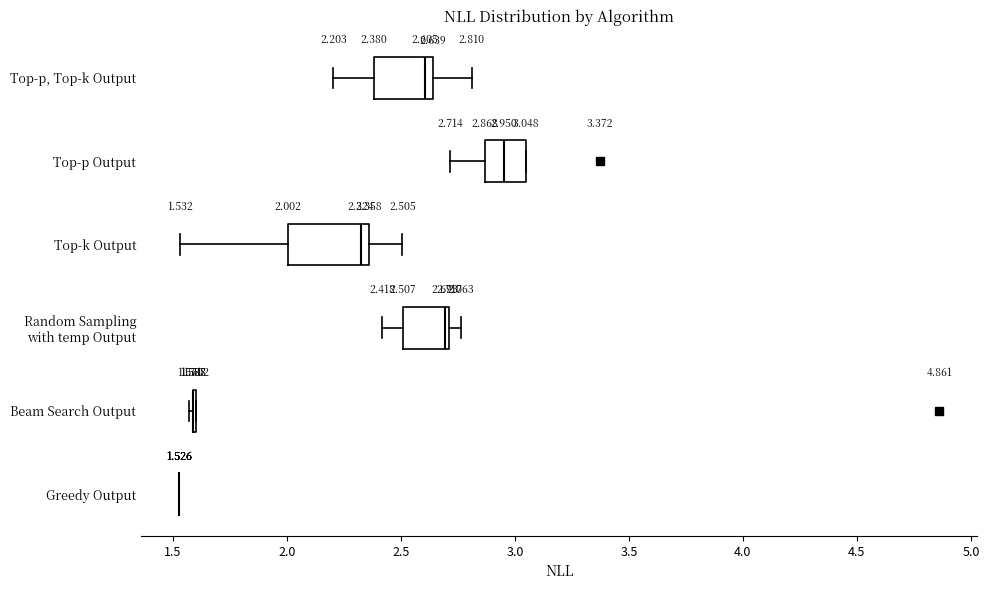

Which box is the widest, from its left edge to its right edge?

Top-k Output